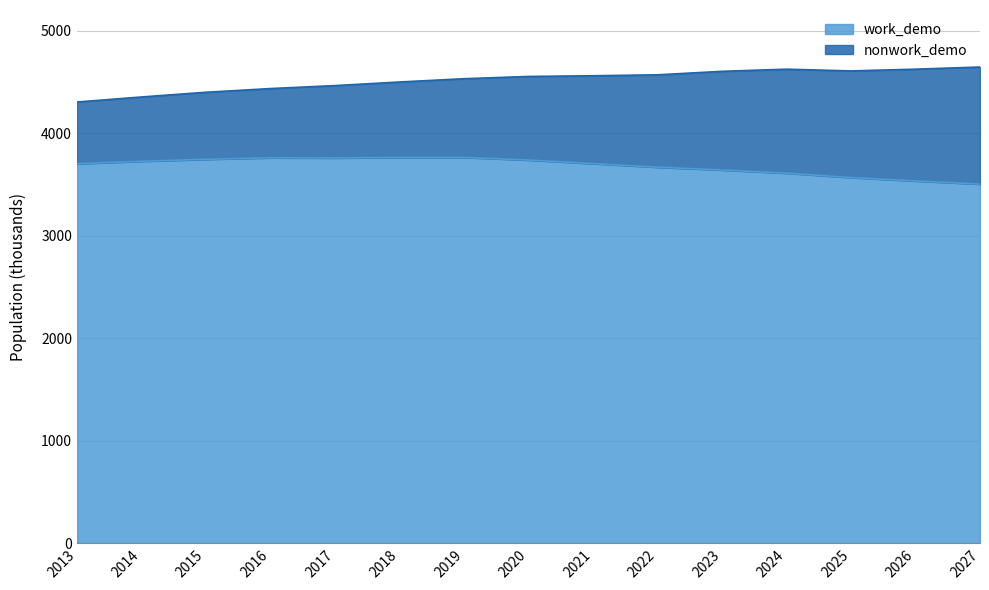

What is the value of the 7th point from the left?

3762